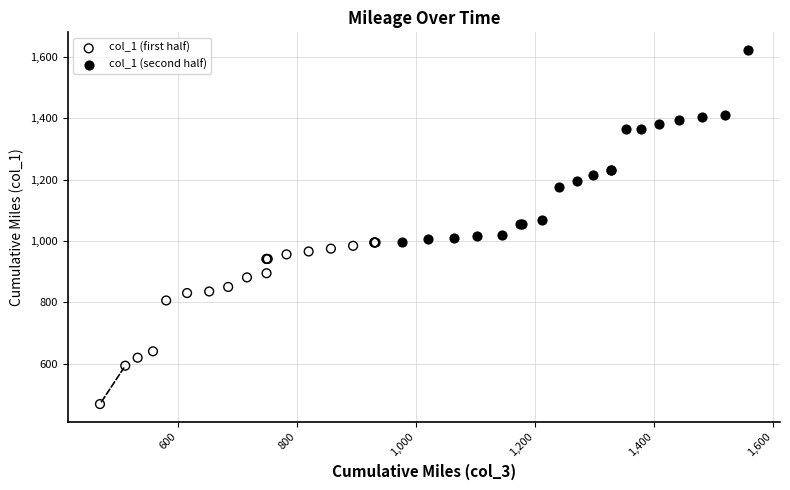

Which series reaches the minimum Y coordinate?

col_1 (first half)